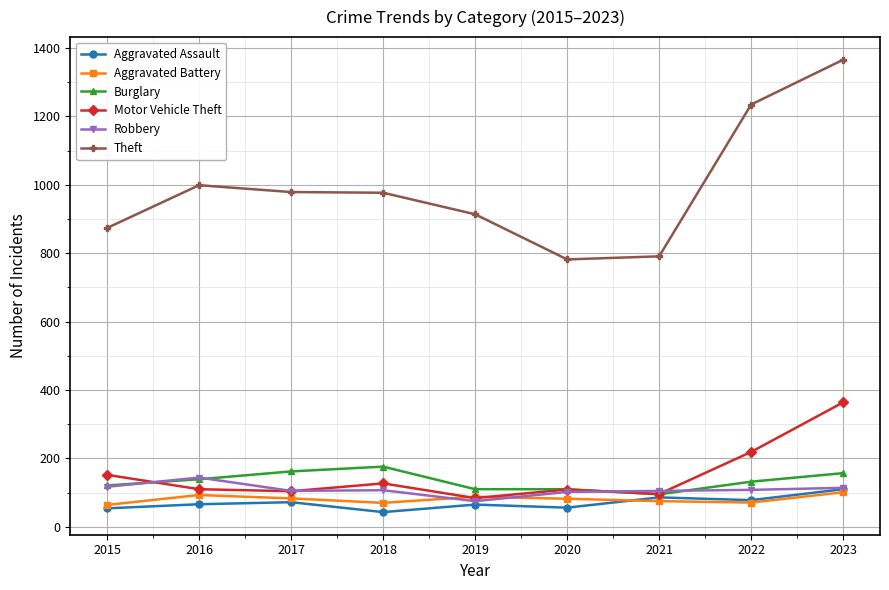

True or false: Theft has a value of 1235 at 2022.

True